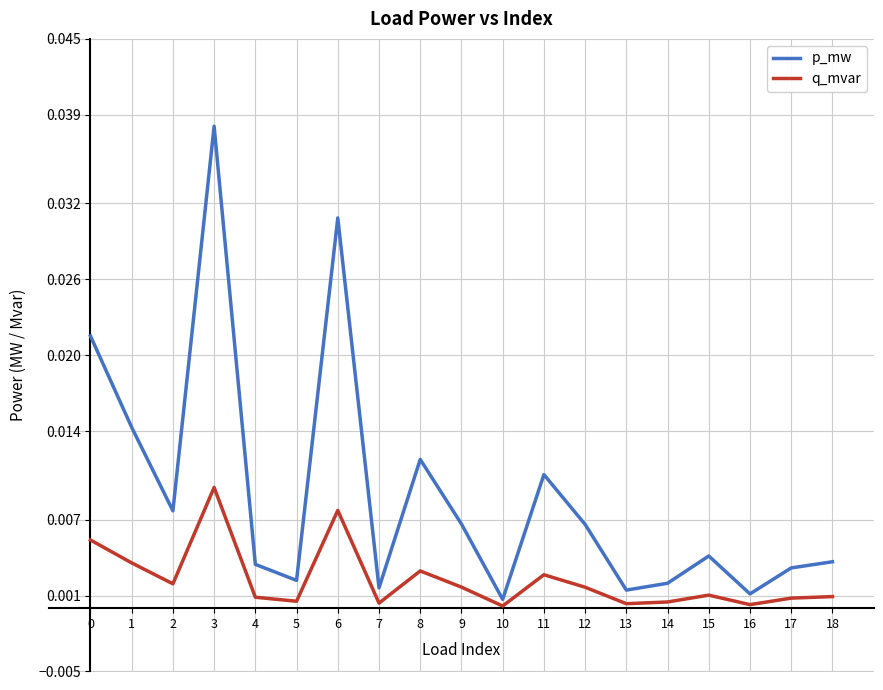

At which category does q_mvar reach its first local valley?

2